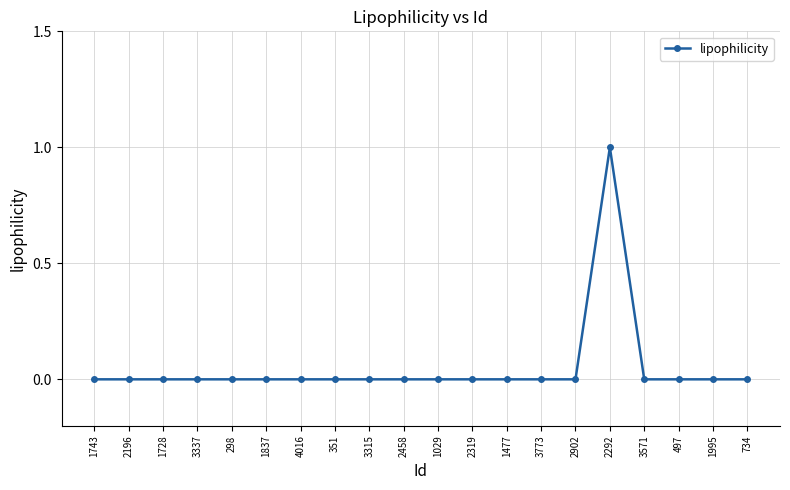

Reading left to right, what are all the values shown in this chart?

1743=0	2196=0	1728=0	3337=0	298=0	1837=0	4016=0	351=0	3315=0	2458=0	1029=0	2319=0	1477=0	3773=0	2902=0	2292=1	3571=0	497=0	1995=0	734=0